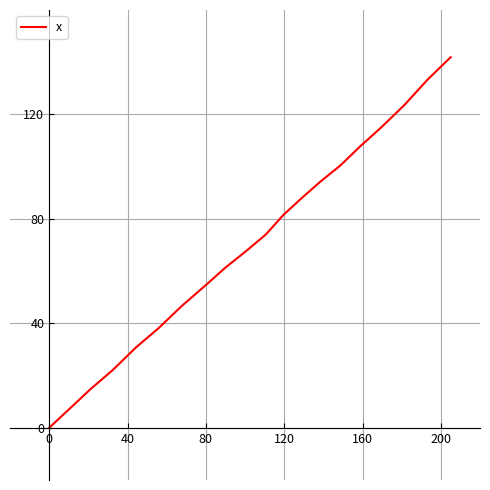

What is the greatest value displayed?

141.9